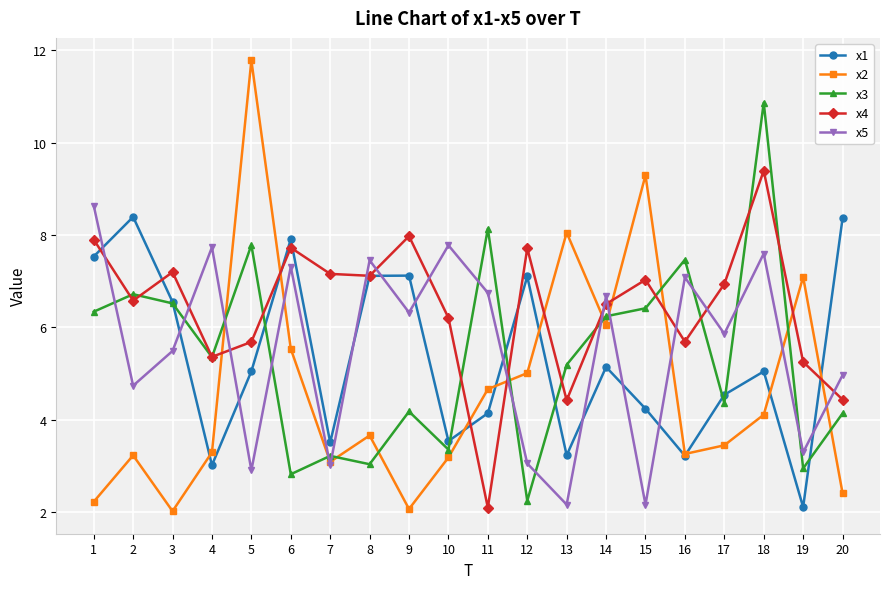

What is the highest value of the x3 series?

10.9